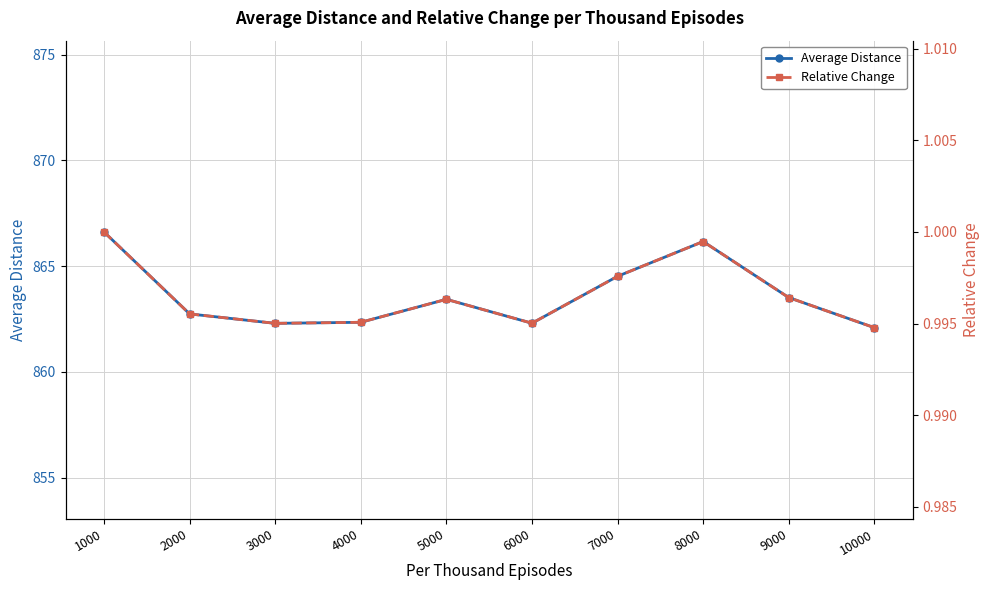

What is the difference between the maximum and minimum values in the Average Distance series?

4.5